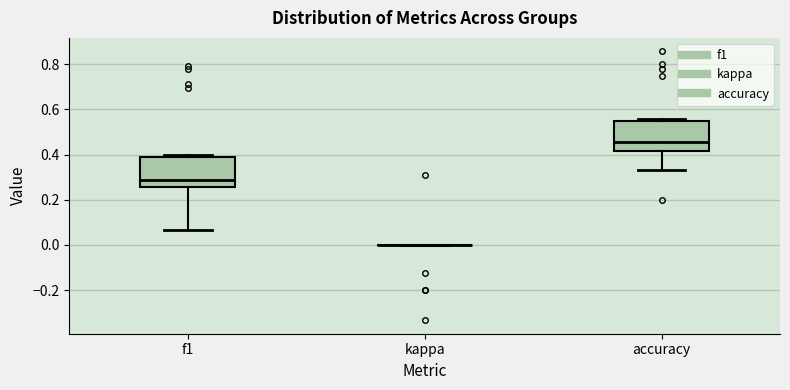

Reading left to right, transcribe this box plot: for each box, give where its median line is, the range the box spans, and where its two whiskers end, as read against the y-axis. The values are not printed on the chart, so give them approximately, as read against the axis.

f1: median 0.28, box 0.26 to 0.38, whiskers 0.06 to 0.40
kappa: box collapsed to a line at 0.00, whiskers 0.00 to 0.00
accuracy: median 0.46, box 0.42 to 0.54, whiskers 0.34 to 0.56